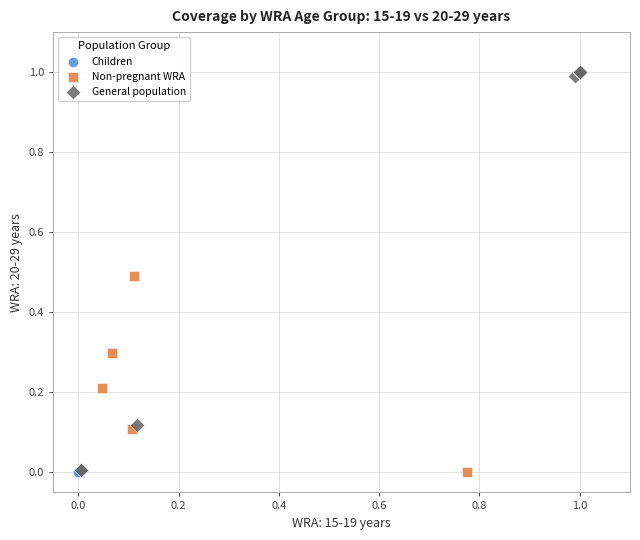

What are all the series names shown in the legend?

Children, Non-pregnant WRA, General population